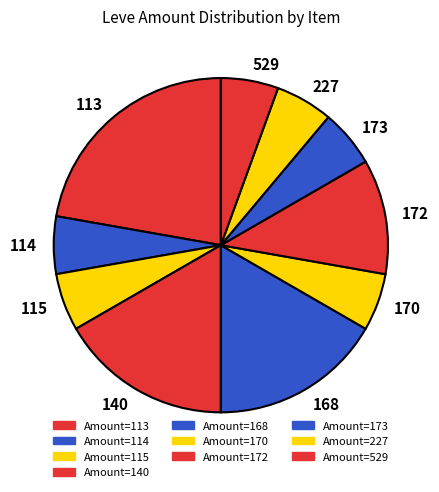

Is the sum of 115 and 113 greater than half?

No